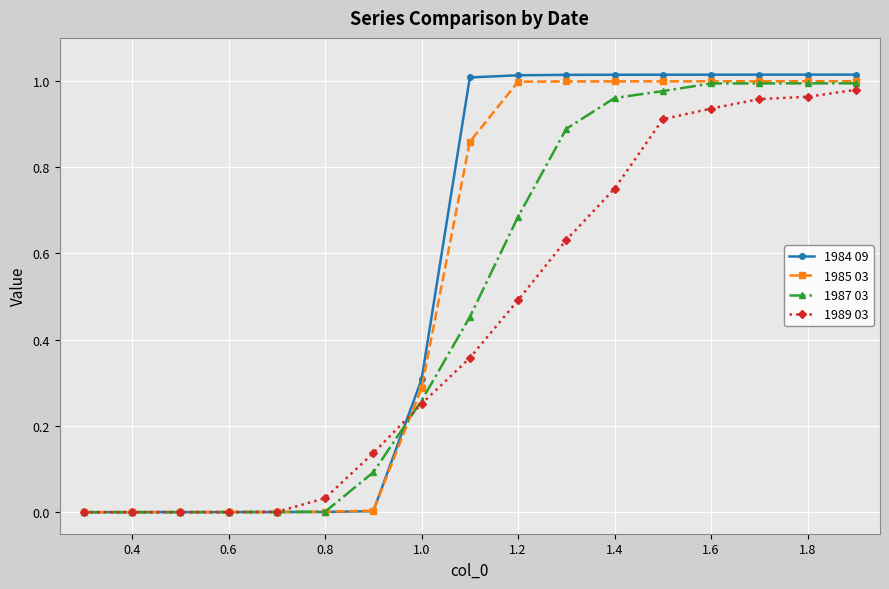

Which series has the largest range (max minus min)?

1984 09